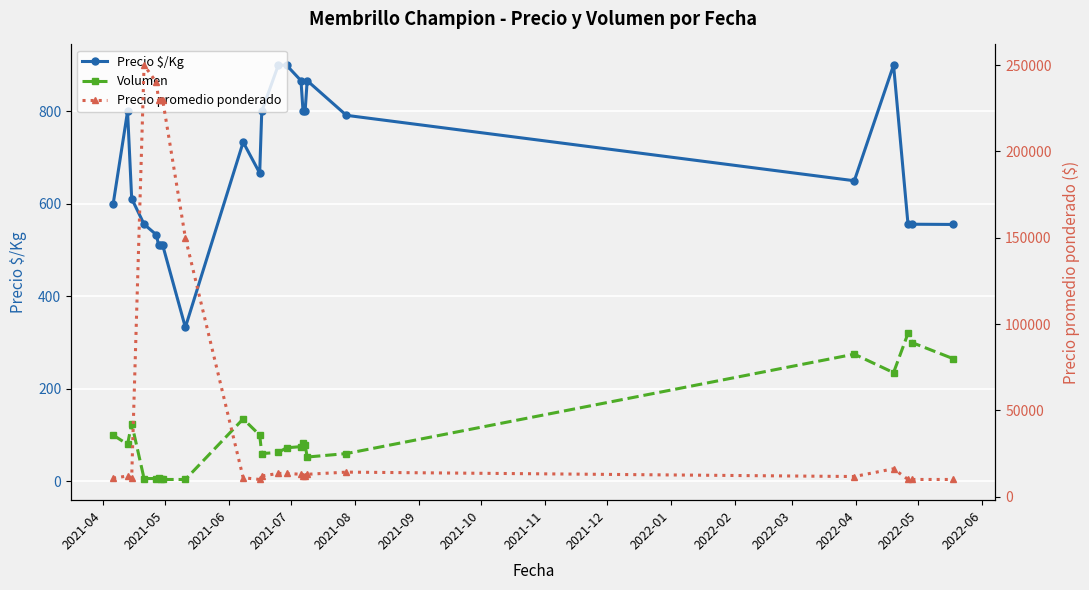

How many values in the Precio $/Kg series exceed 666?

12